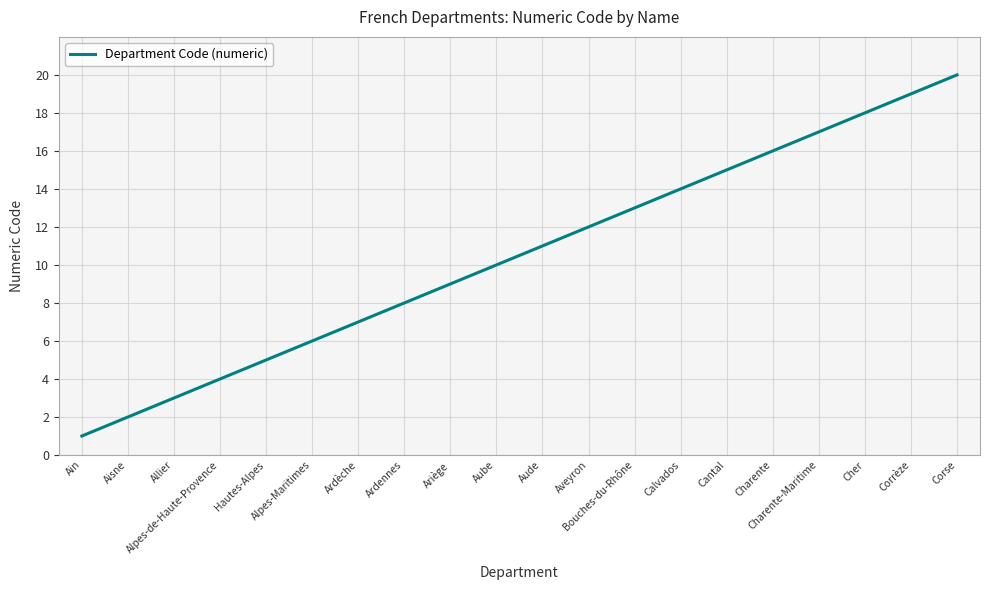

How many lines are shown in the chart?

1